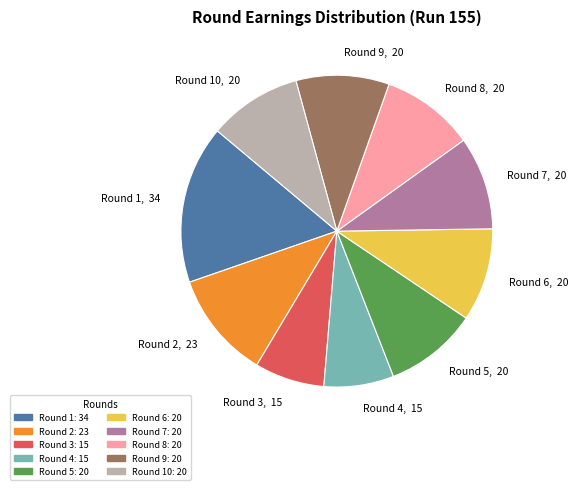

The Round 7, 20 slice represents 3% of the pie. True or false?

False